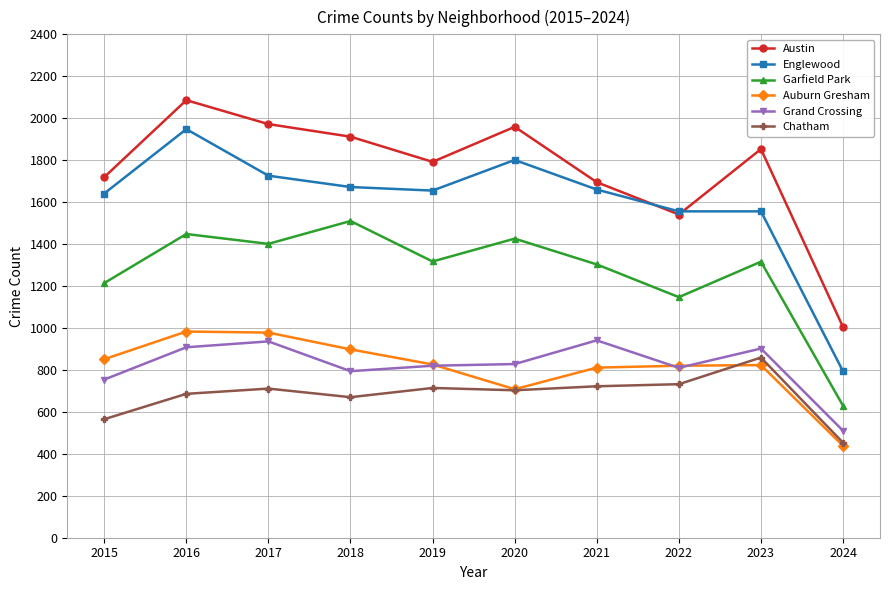

Which series has the largest total across all categories?

Austin